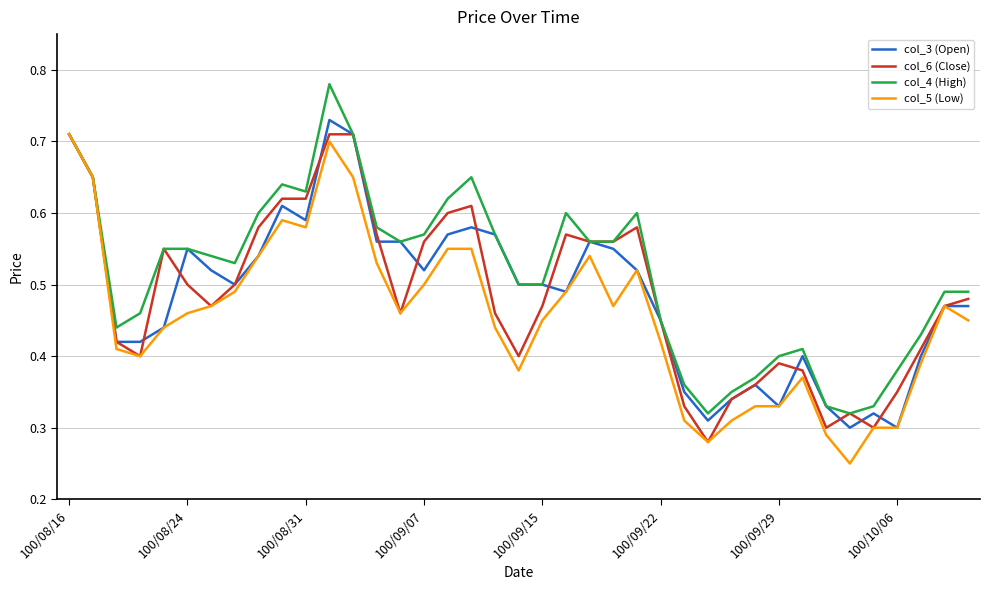

What are all the series names shown in the legend?

col_3 (Open), col_6 (Close), col_4 (High), col_5 (Low)